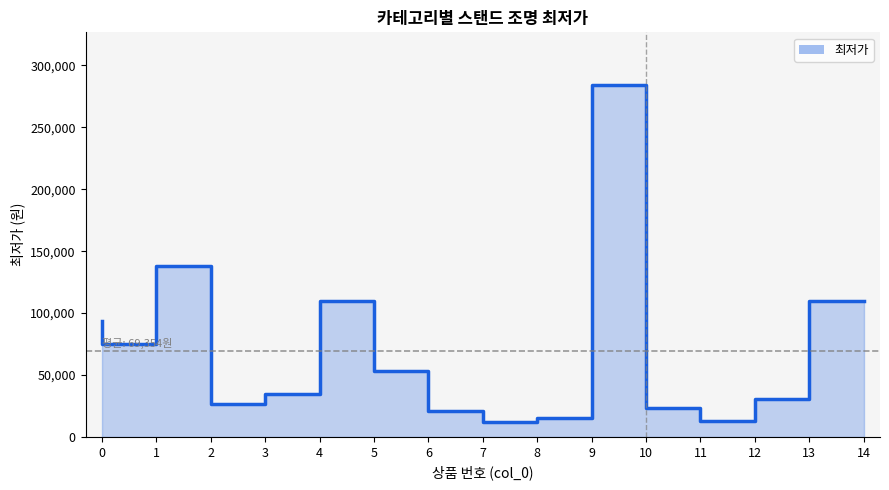

The chart shows a value of 74900 at 1. True or false?

True